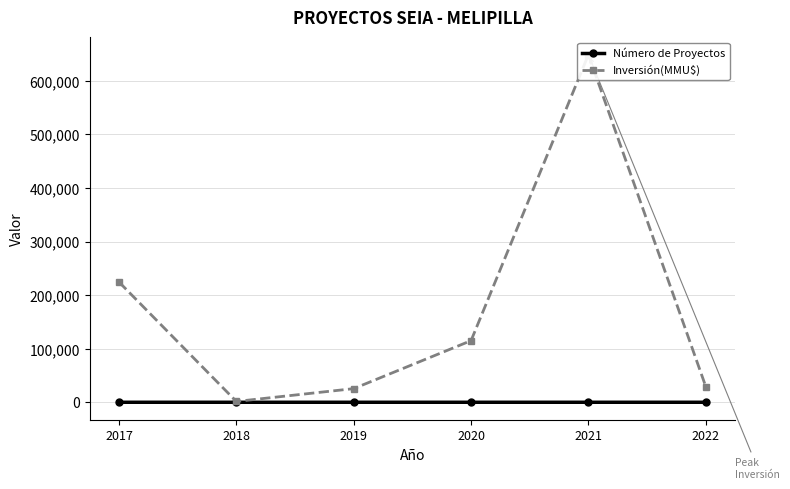

True or false: Inversión(MMU$) and Número de Proyectos intersect in this chart.

False